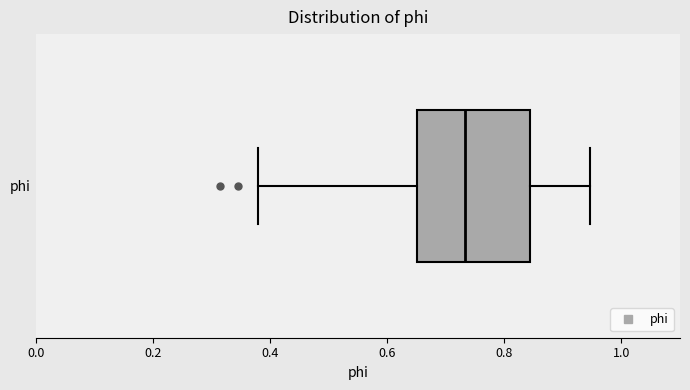

Where does the right whisker of the box for phi end on the x-axis? The values are not printed on the chart, so give them approximately, as read against the axis.

0.94